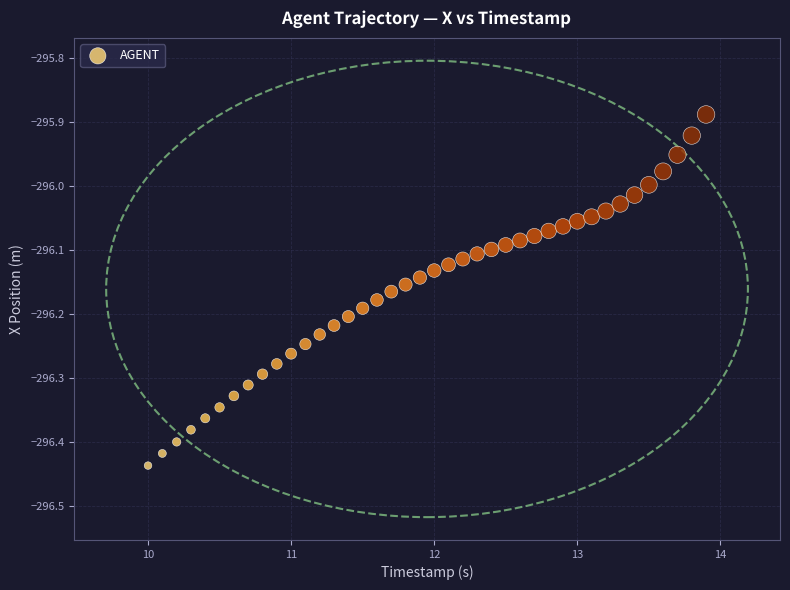

What is the range of Y values (max minus min)?

0.5